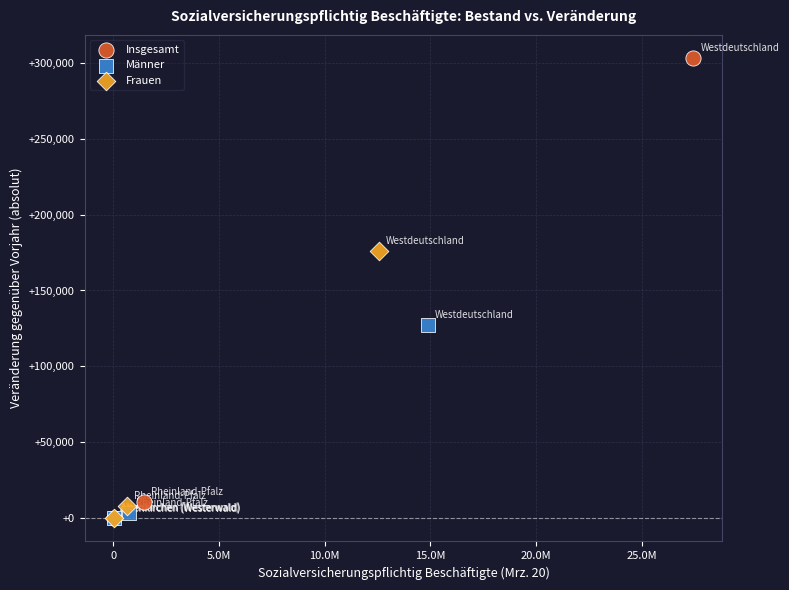

Which series reaches the maximum Y coordinate?

Insgesamt